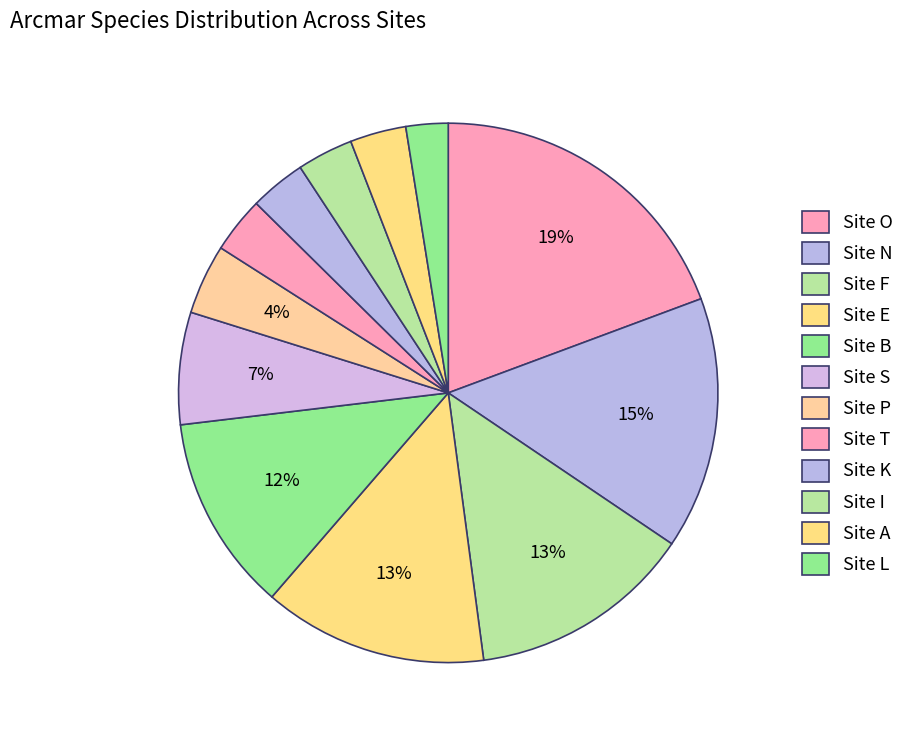

Count the number of slices in the pie.

12